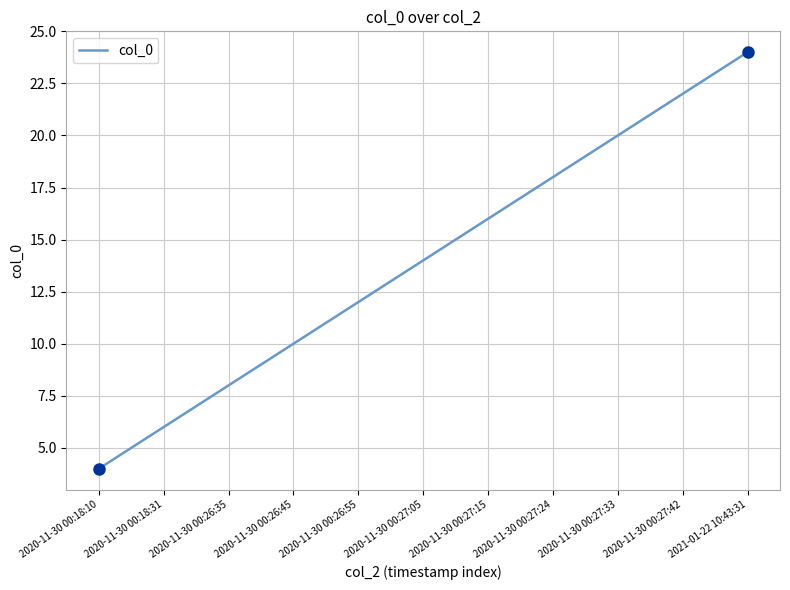

What is the difference between the maximum and minimum values?

20